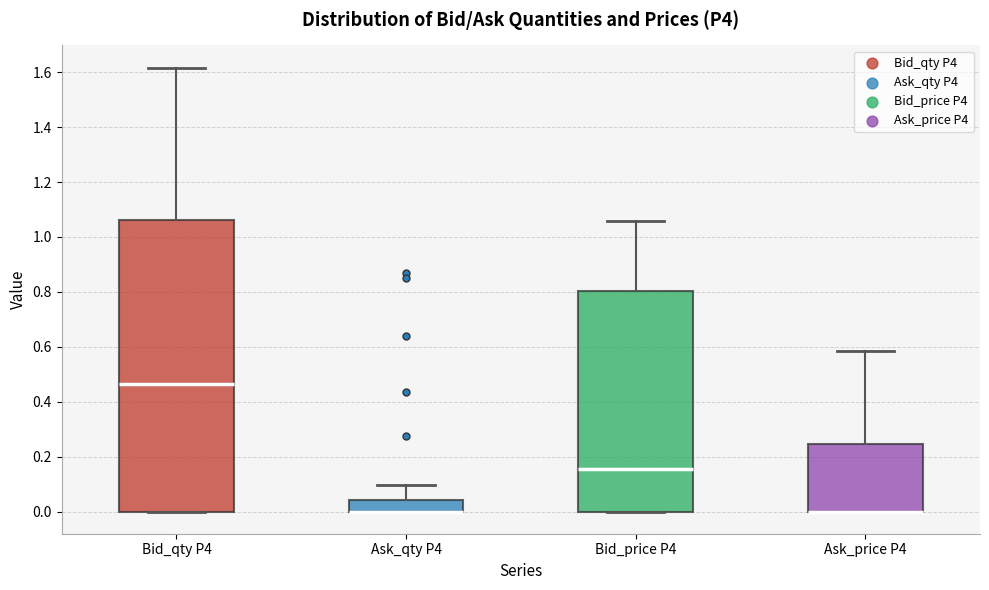

Reading left to right, read every box against the y-axis: the position of its median line, the range the box covers, and the ends of its whiskers. The values are not printed on the chart, so give them approximately, as read against the axis.

Bid_qty P4: median 0.46, box 0.00 to 1.06, whiskers 0.00 to 1.62
Ask_qty P4: median 0.00 (drawn on the box's lower edge), box 0.00 to 0.04, whiskers 0.00 to 0.10
Bid_price P4: median 0.16, box 0.00 to 0.80, whiskers 0.00 to 1.06
Ask_price P4: median 0.00 (drawn on the box's lower edge), box 0.00 to 0.24, whiskers 0.00 to 0.58